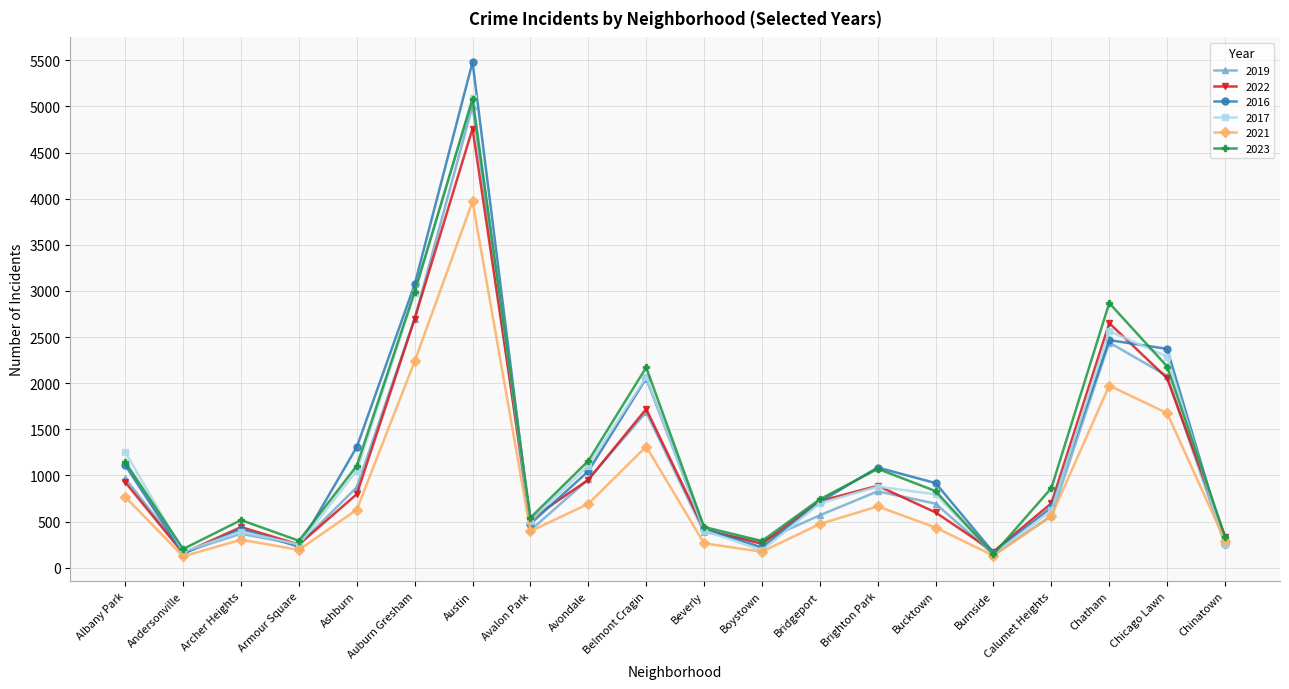

Where is the first local maximum for 2016?

Archer Heights